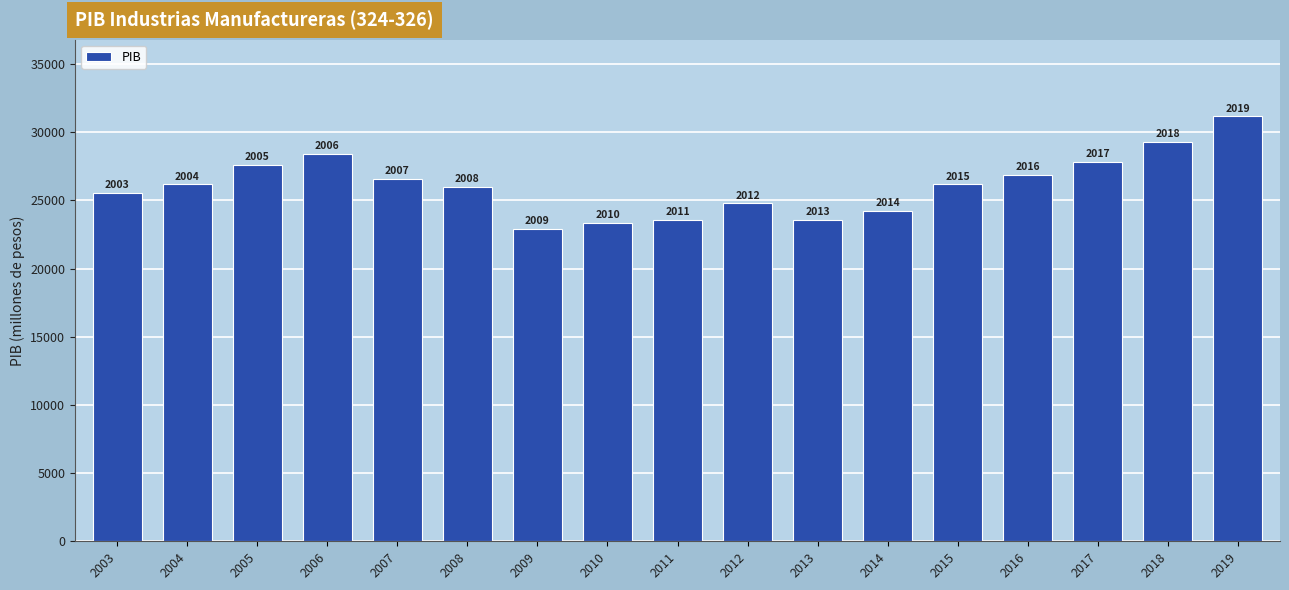

What is the value of the 3rd bar from the left?

27635.7